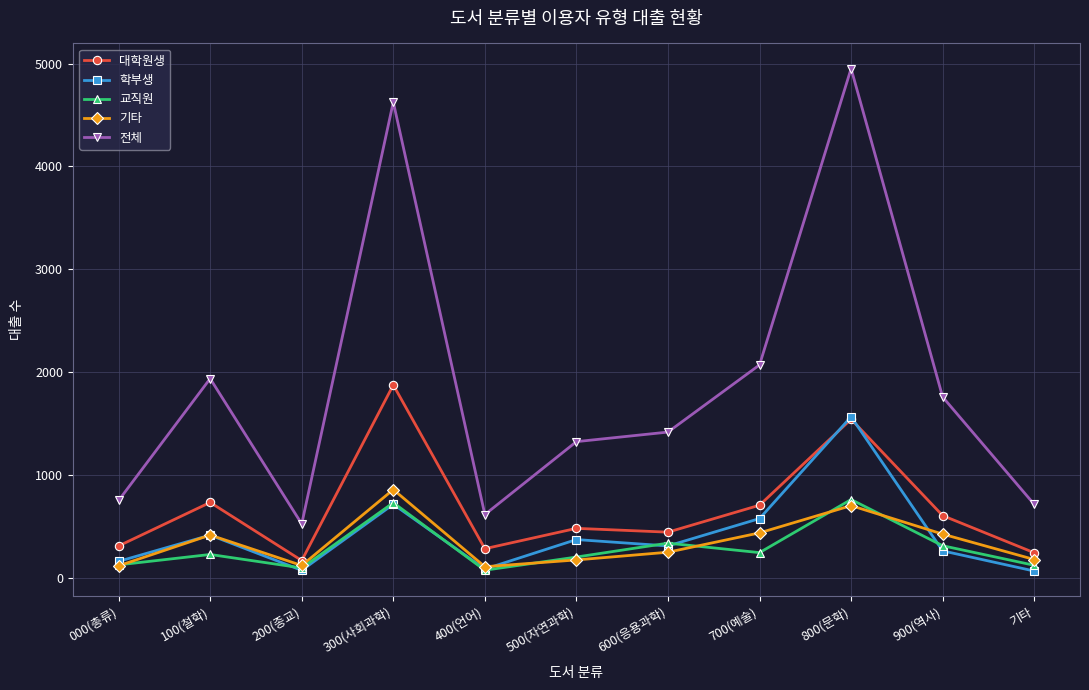

Which series has the widest spread of values?

전체